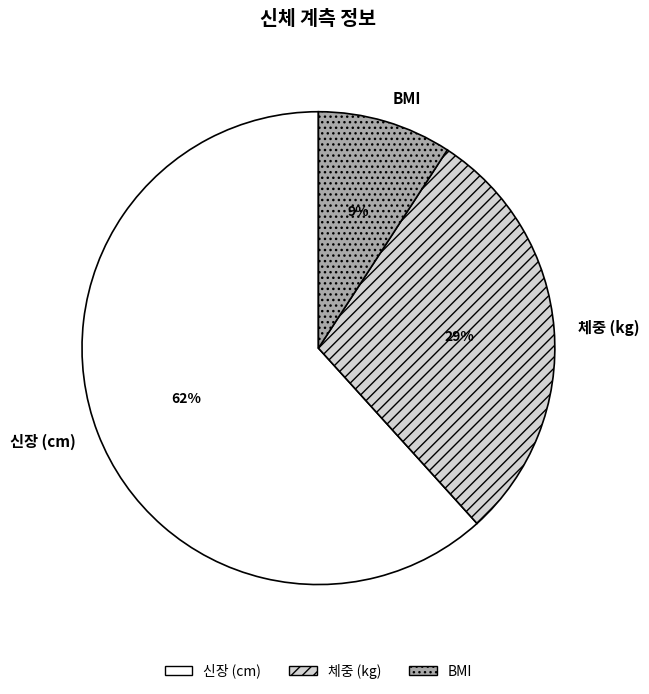

How many segments does this pie chart have?

3